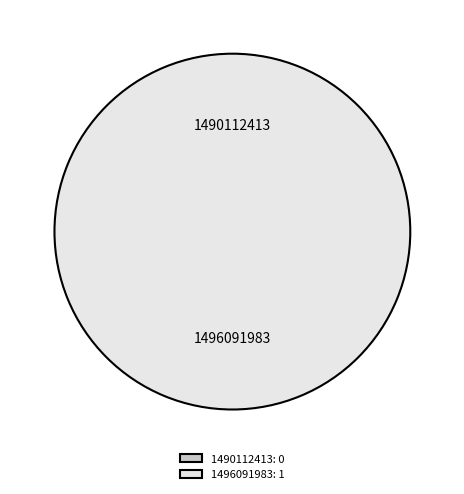

To the nearest percent, what is the combined percentage of 1490112413 and 1496091983?

100%